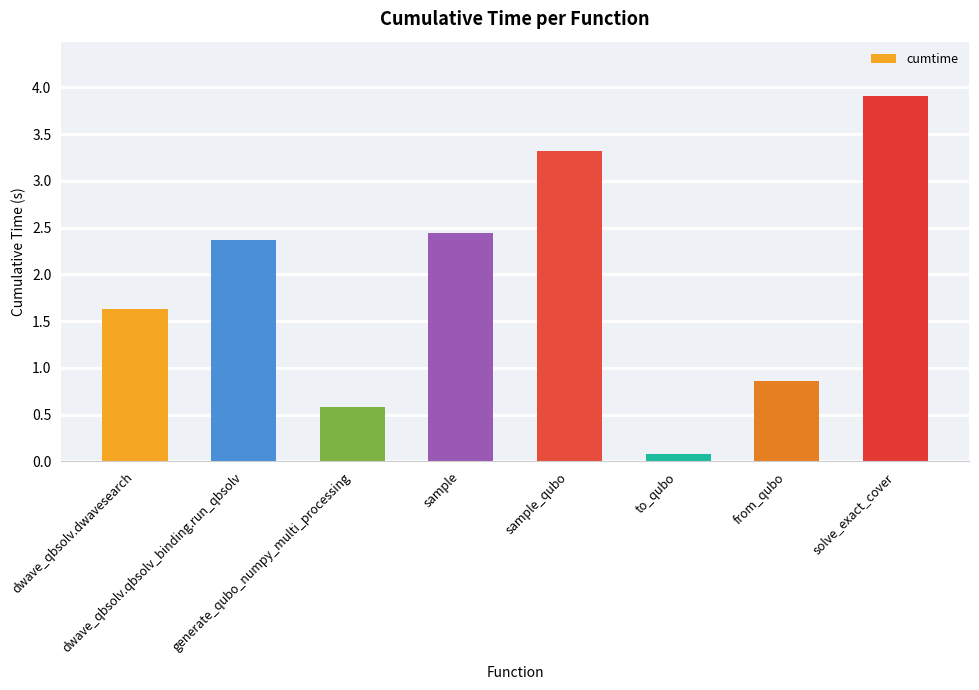

What is the label of the 3rd bar from the right?

to_qubo